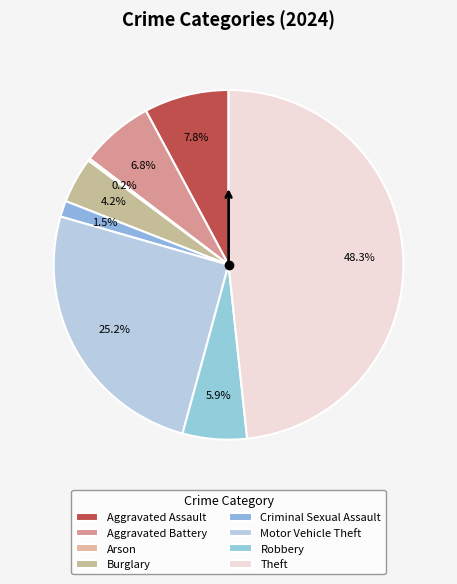

Does any single category account for the majority?

No